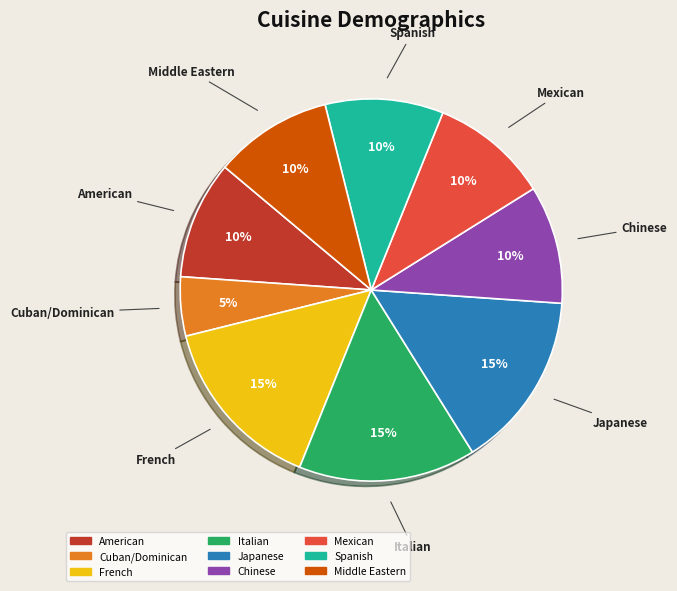

True or false: Chinese accounts for 23% of the total.

False